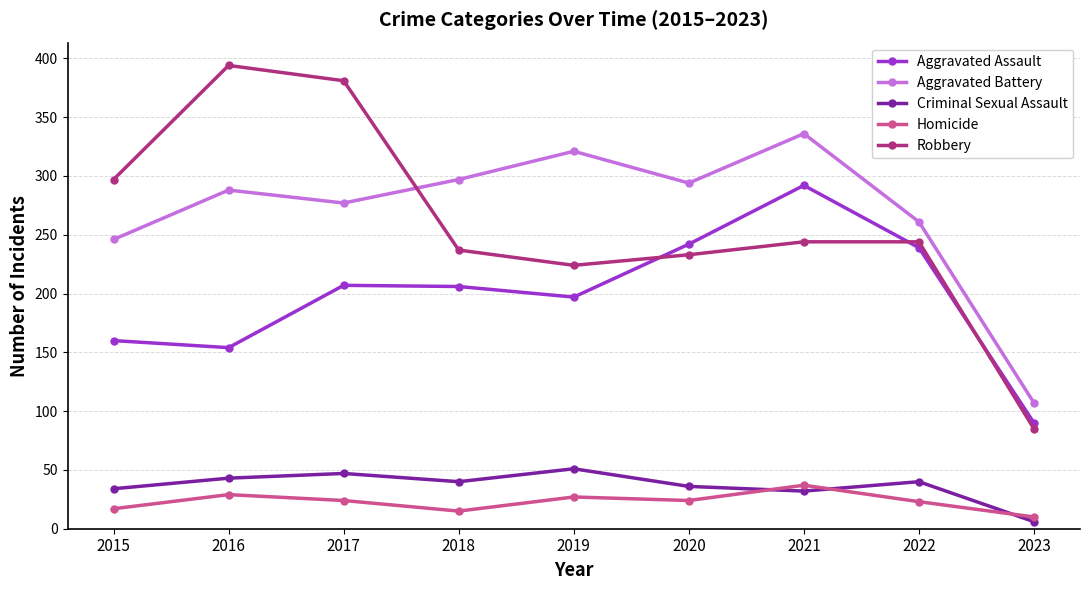

At which category does Aggravated Battery reach its first local valley?

2017